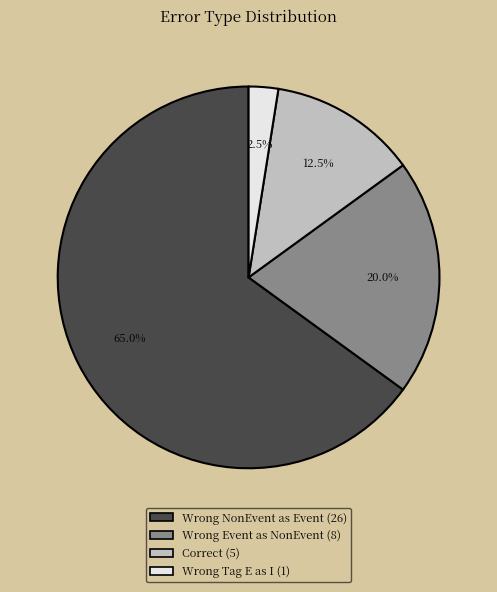

Is there any slice that represents more than half of the pie?

Yes